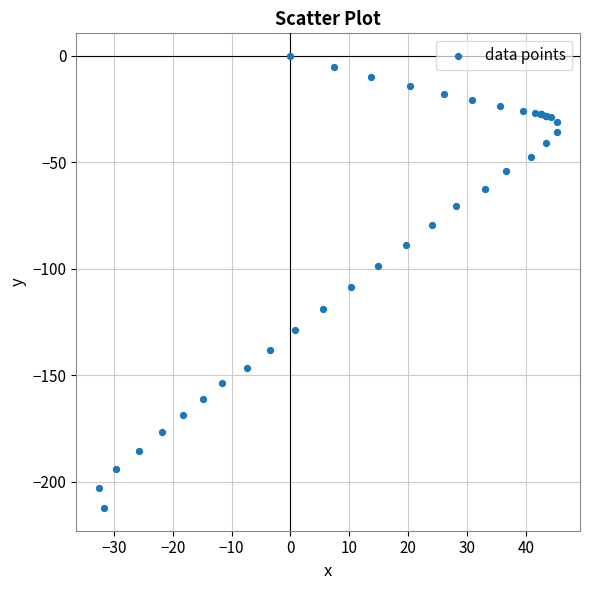

What Y value in the scatter plot is closest to -106?

-108.8